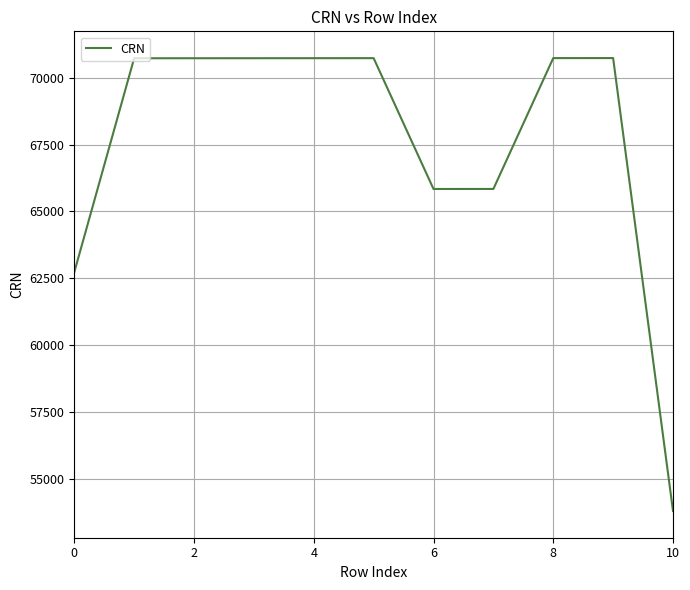

What is the greatest value displayed?

70734